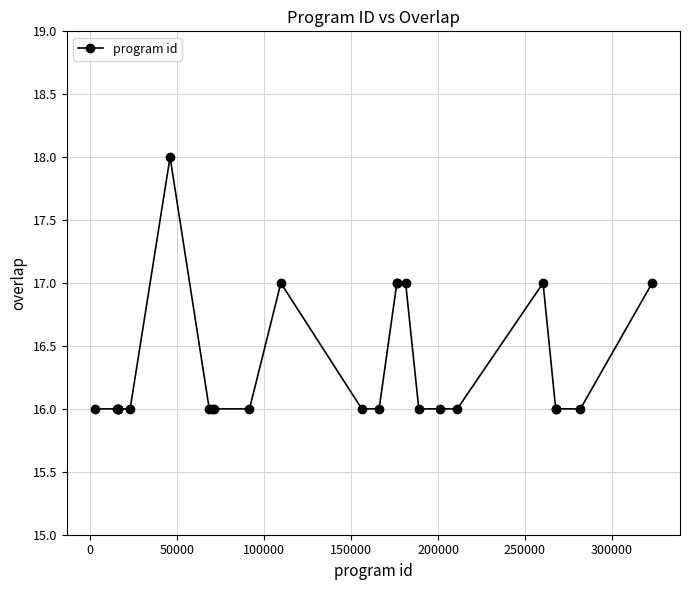

True or false: there are more than 0 points higher than both neighbors.

True